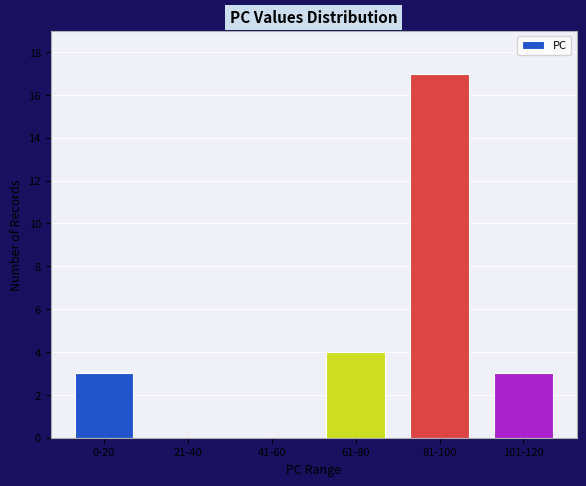

Reading left to right, list all the values displayed in this chart.

0-20=3	21-40=0	41-60=0	61-80=4	81-100=17	101-120=3